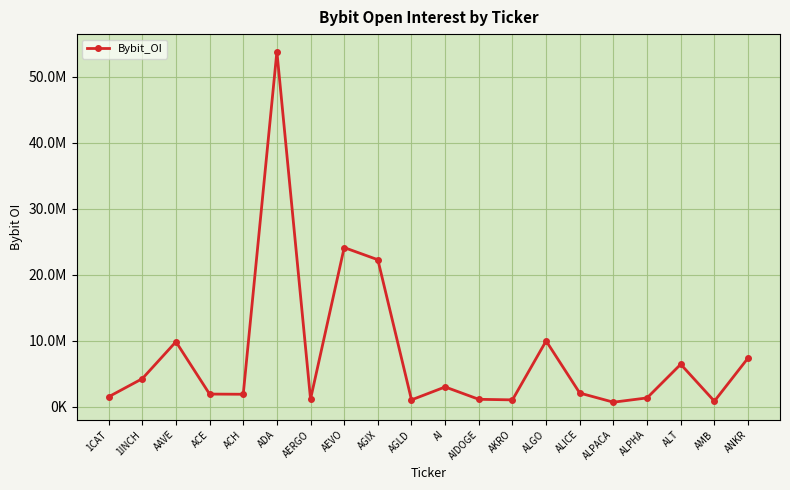

Rank the categories by value from highest to lowest.

ADA, AEVO, AGIX, ALGO, AAVE, ANKR, ALT, 1INCH, AI, ALICE, ACE, ACH, 1CAT, ALPHA, AERGO, AIDOGE, AKRO, AGLD, AMB, ALPACA